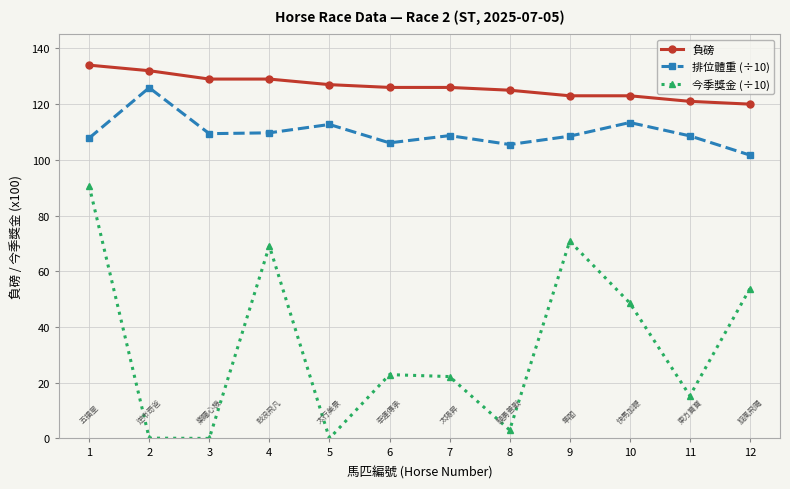

Which series has the largest range (max minus min)?

今季獎金 (÷10)